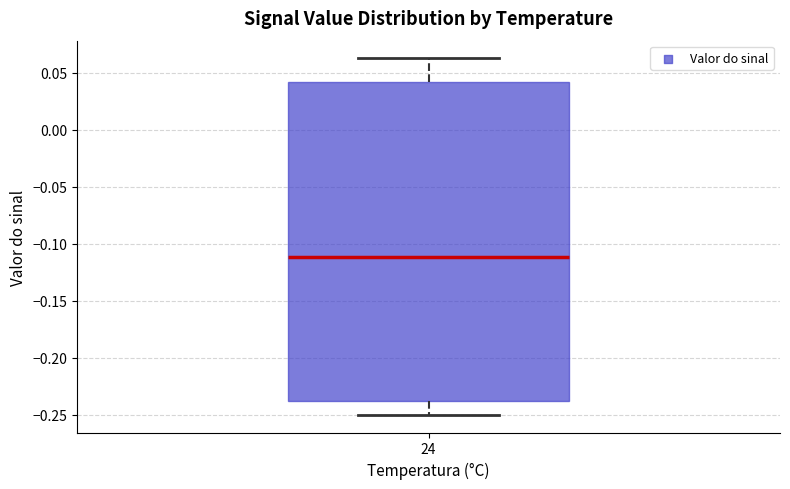

Where does the upper whisker of the box at x = 24 end on the y-axis? The values are not printed on the chart, so give them approximately, as read against the axis.

0.065